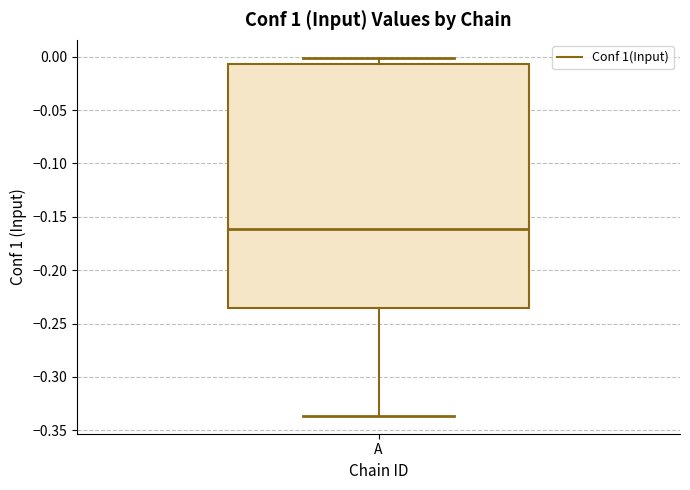

Where does the lower whisker of the box for A end on the y-axis? The values are not printed on the chart, so give them approximately, as read against the axis.

-0.335